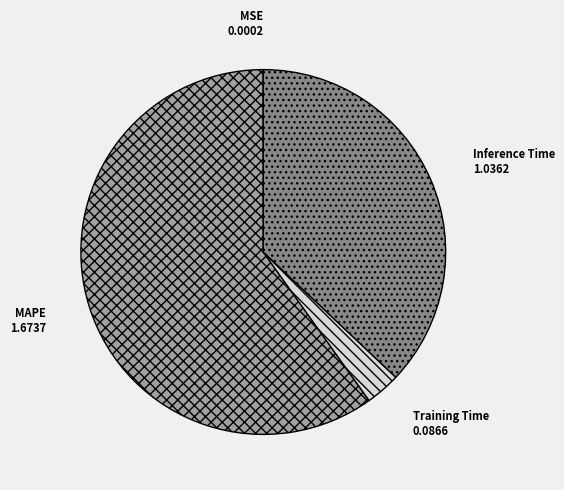

Is the sum of Inference Time and MAPE greater than half?

Yes